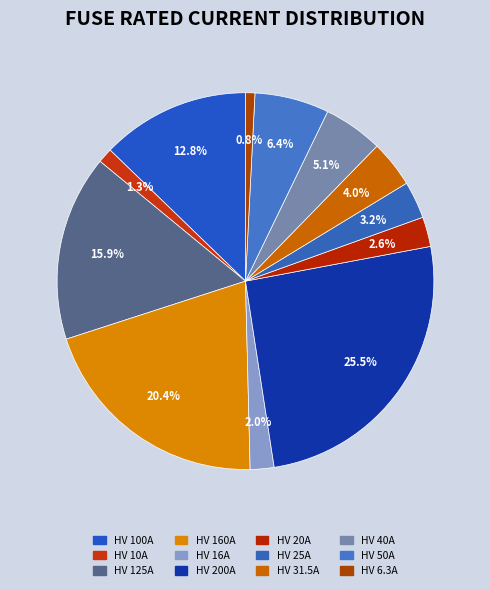

How many slices are in this pie chart?

12